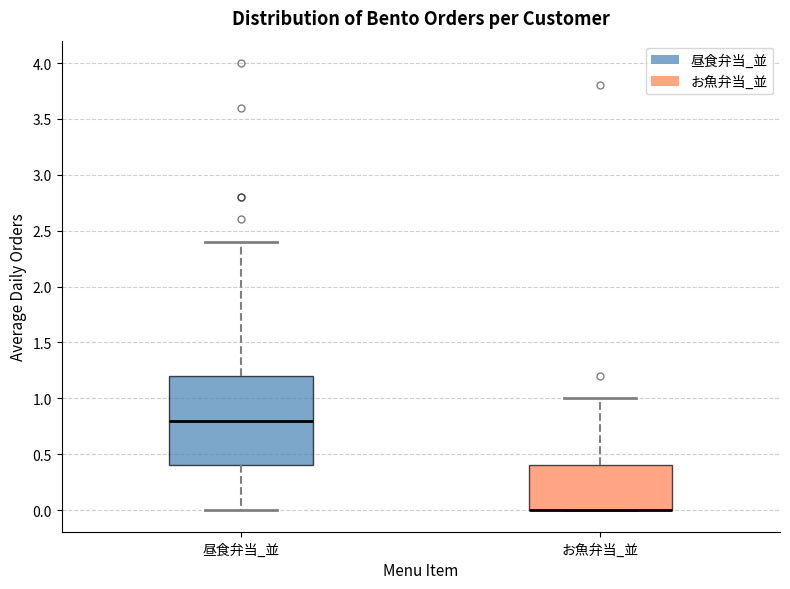

Reading left to right, transcribe this box plot: for each box, give where its median line is, the range the box spans, and where its two whiskers end, as read against the y-axis. The values are not printed on the chart, so give them approximately, as read against the axis.

昼食弁当_並: median 0.8, box 0.4 to 1.2, whiskers 0.0 to 2.4
お魚弁当_並: median 0.0 (drawn on the box's lower edge), box 0.0 to 0.4, whiskers 0.0 to 1.0